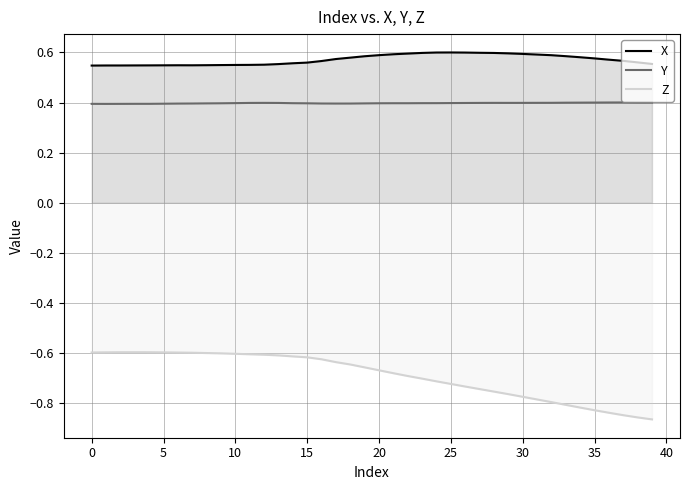

Which series has the largest total across all categories?

X